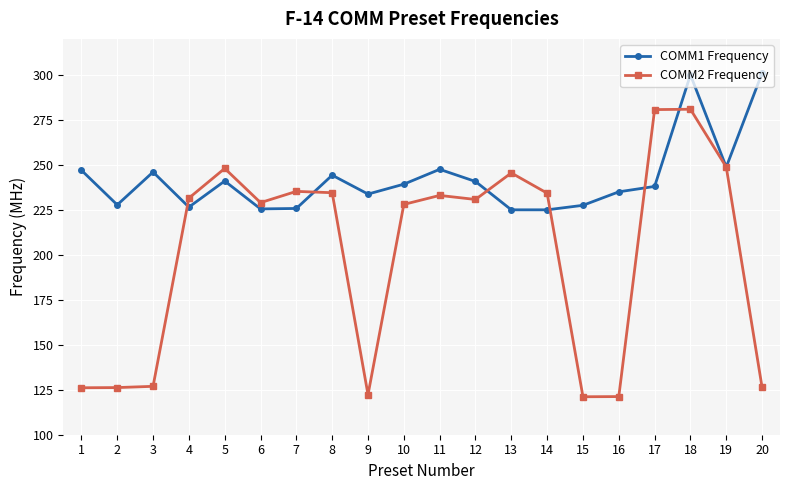

Count the number of categories in the chart.

20